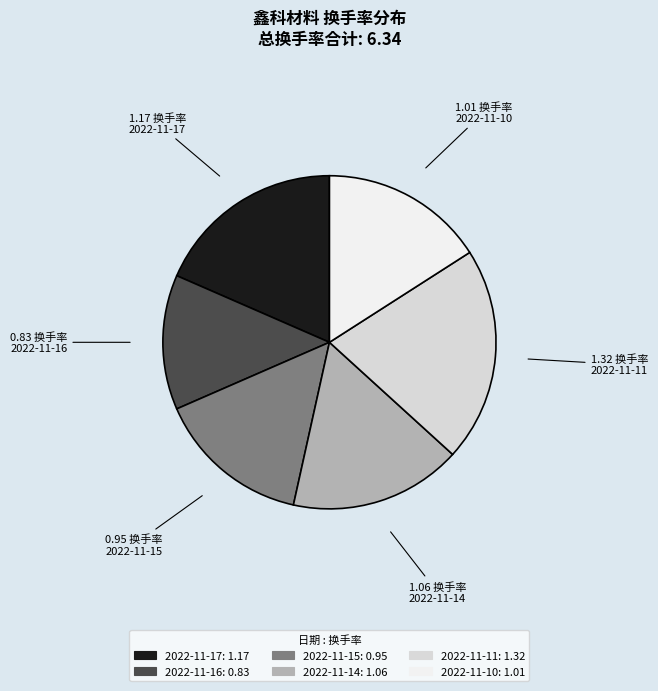

Rank the categories by value from highest to lowest.

2022-11-11, 2022-11-17, 2022-11-14, 2022-11-10, 2022-11-15, 2022-11-16